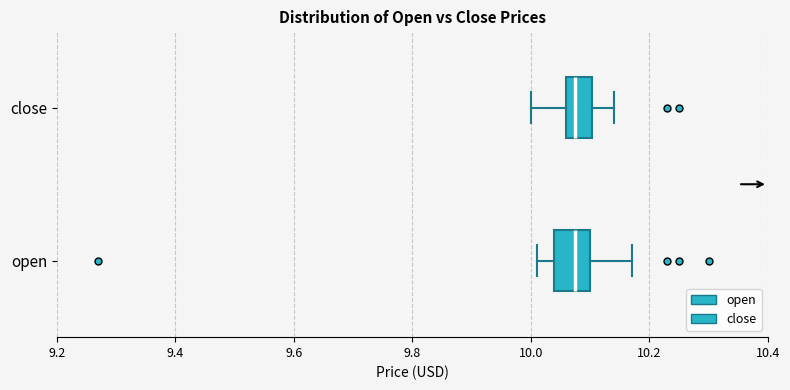

Reading bottom to top, read every box against the x-axis: the position of its median line, the range the box covers, and the ends of its whiskers. The values are not printed on the chart, so give them approximately, as read against the axis.

open: median 10.08, box 10.04 to 10.10, whiskers 10.02 to 10.18
close: median 10.08, box 10.06 to 10.10, whiskers 10.00 to 10.14